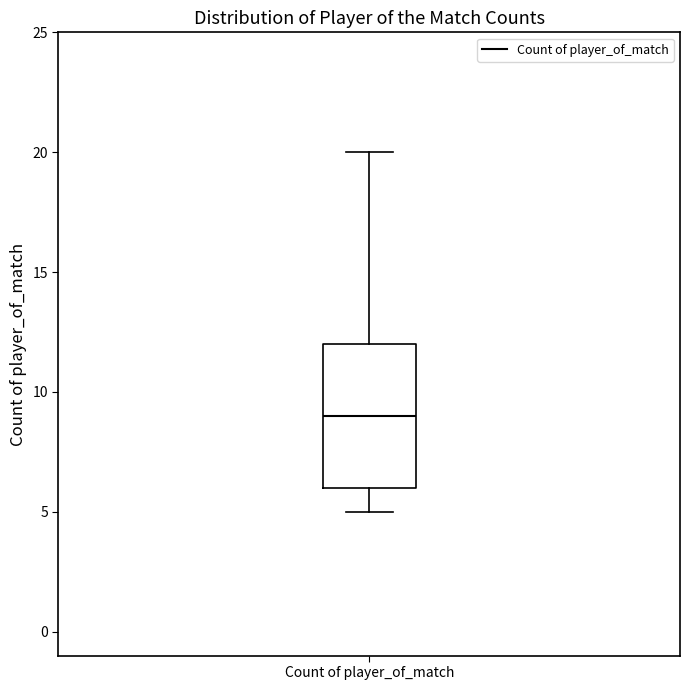

Read this box plot against the y-axis: the position of the median line, the range covered by the box, and the ends of both whiskers. The values are not printed on the chart, so give them approximately, as read against the axis.

median 9, box 6 to 12, whiskers 5 to 20